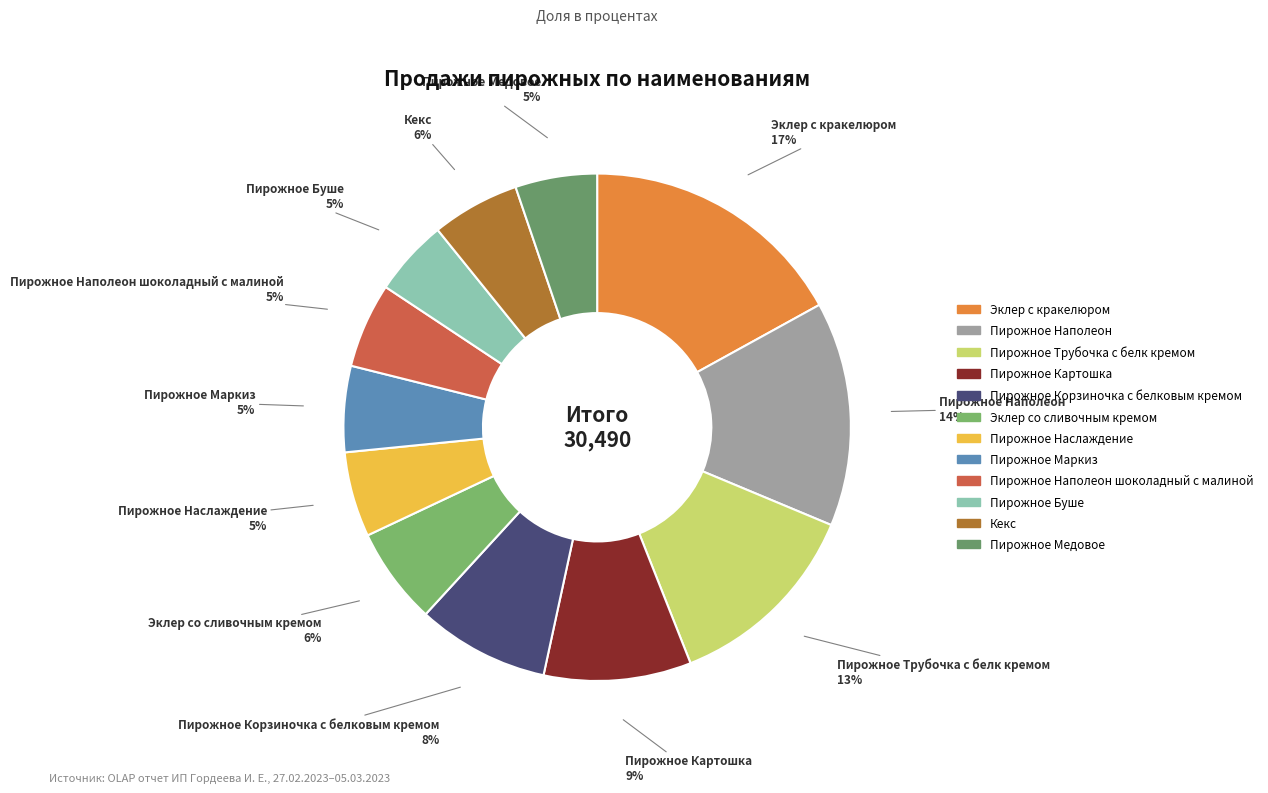

Which category has the biggest portion of the pie?

Эклер с кракелюром